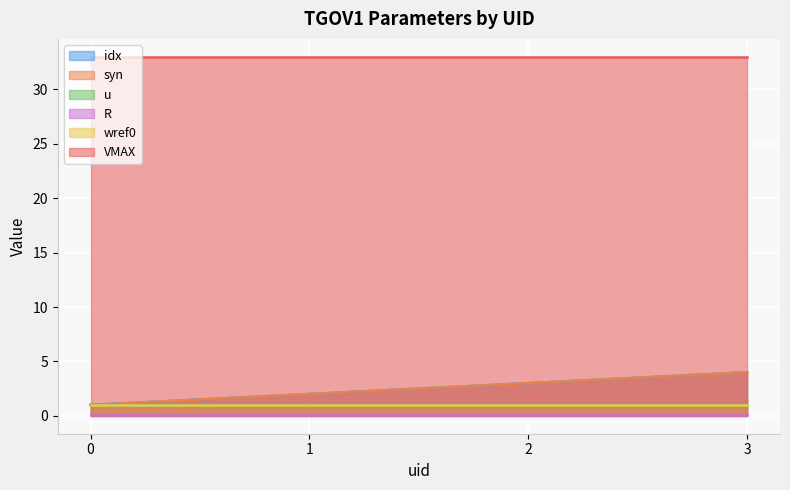

Which series has the widest spread of values?

idx